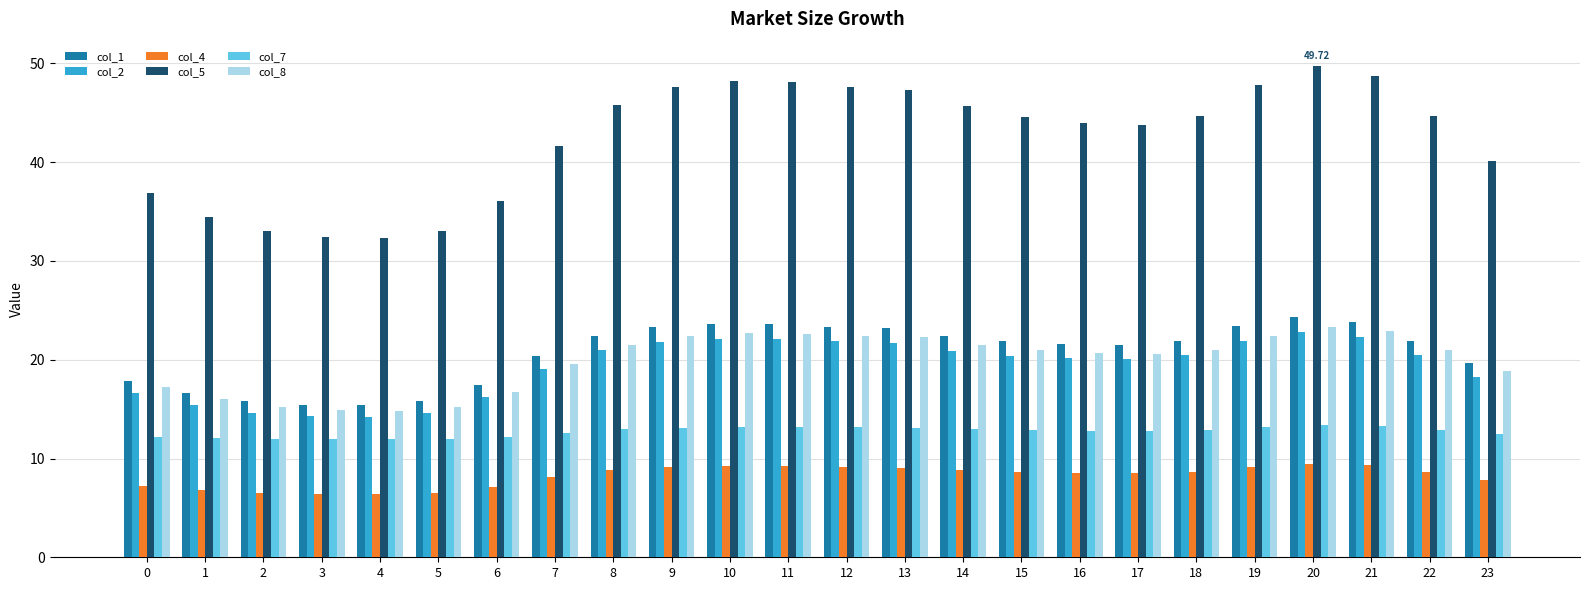

What is the difference between the second highest and second lowest values in the col_5 series?

16.3